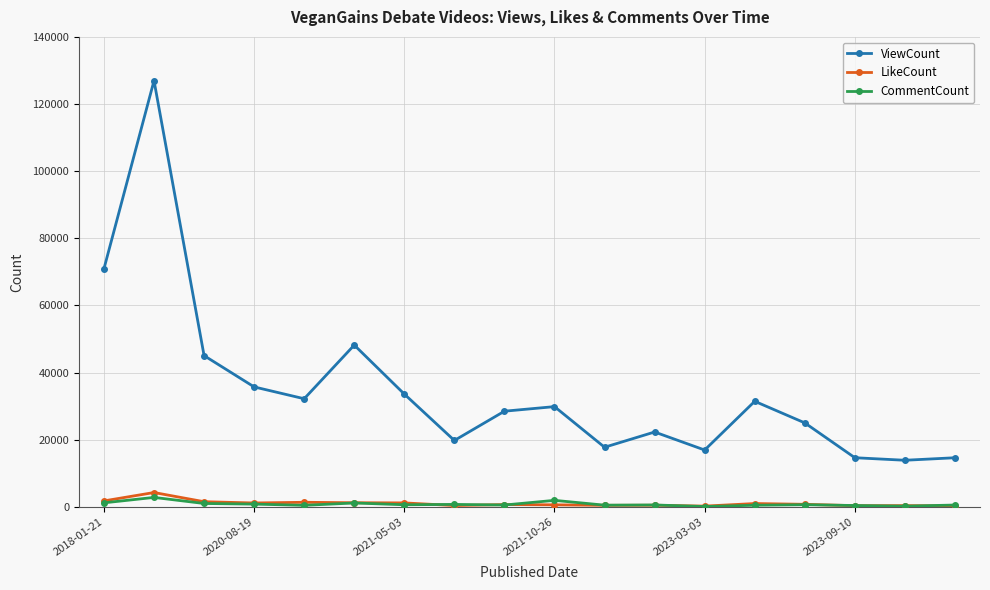

How many data points in ViewCount are less than 29873?

9